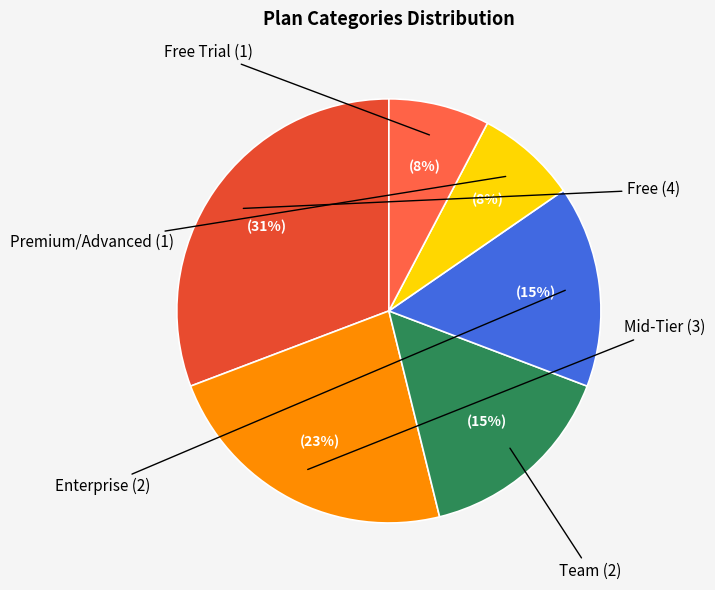

To the nearest percent, what percentage of the pie is Free?

31%